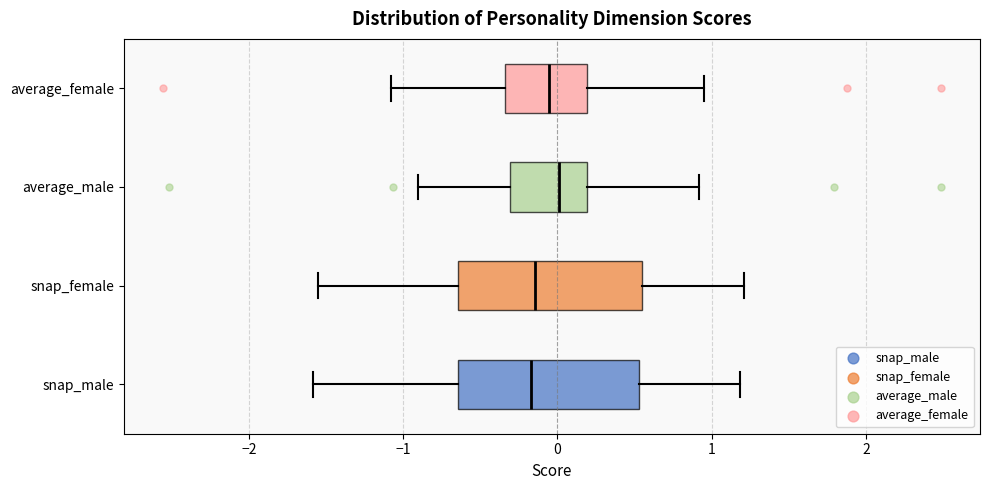

Reading bottom to top, read every box against the x-axis: the position of its median line, the range the box covers, and the ends of its whiskers. The values are not printed on the chart, so give them approximately, as read against the axis.

snap_male: median -0.2, box -0.6 to 0.5, whiskers -1.6 to 1.2
snap_female: median -0.1, box -0.6 to 0.6, whiskers -1.6 to 1.2
average_male: median 0.0, box -0.3 to 0.2, whiskers -0.9 to 0.9
average_female: median -0.1, box -0.3 to 0.2, whiskers -1.1 to 1.0